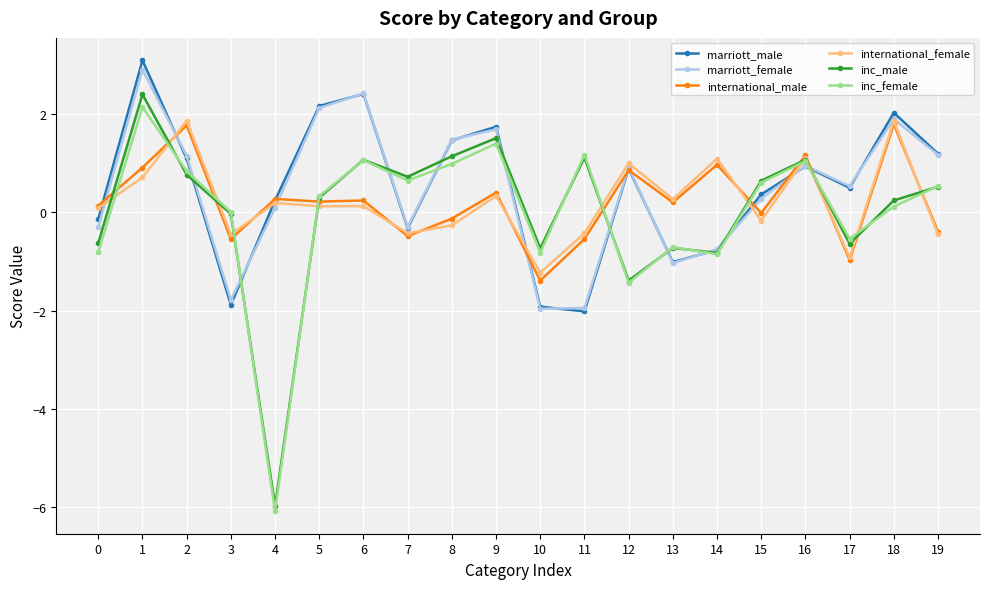

What is the lowest value of the inc_male series?

-6.0